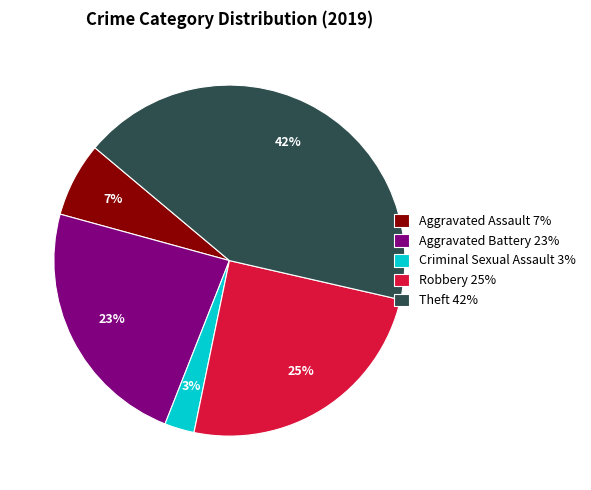

Is there a majority slice in this chart?

No